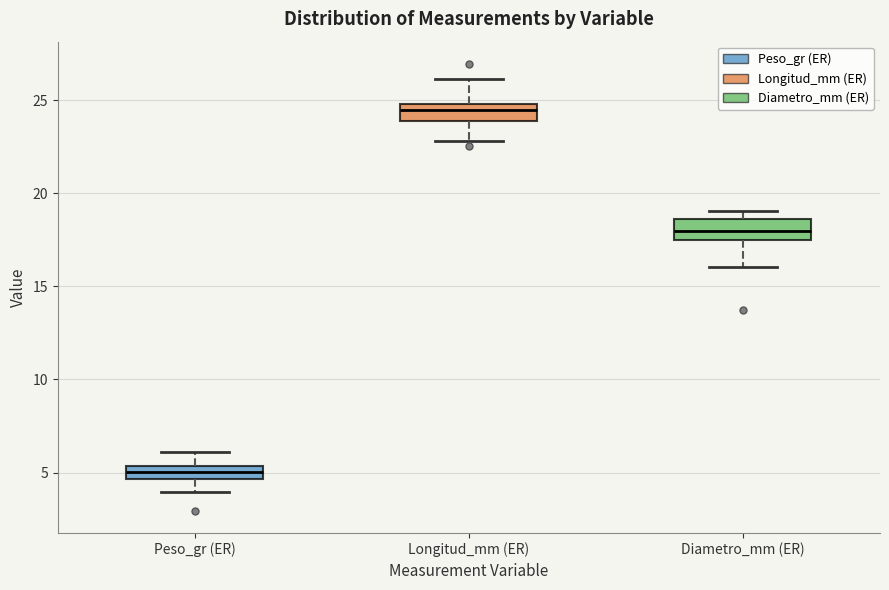

Which box's median line is the highest?

Longitud_mm (ER)